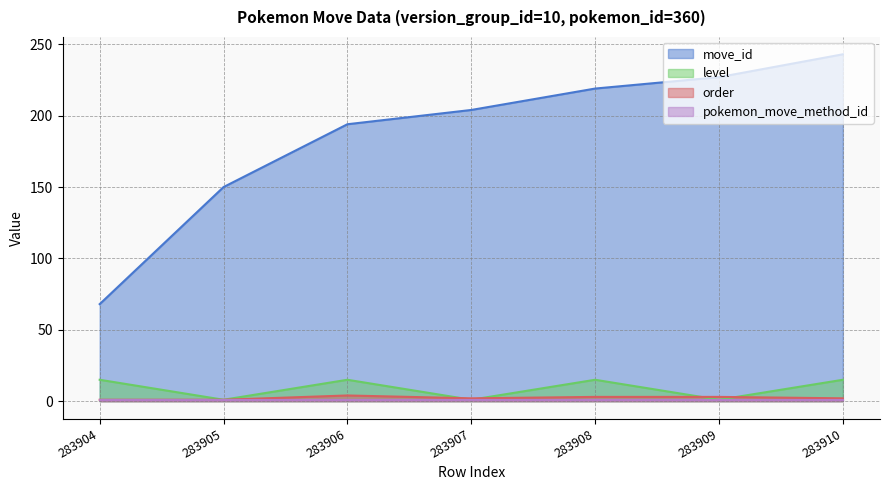

Where do level and order first cross each other?

283906 and 283907